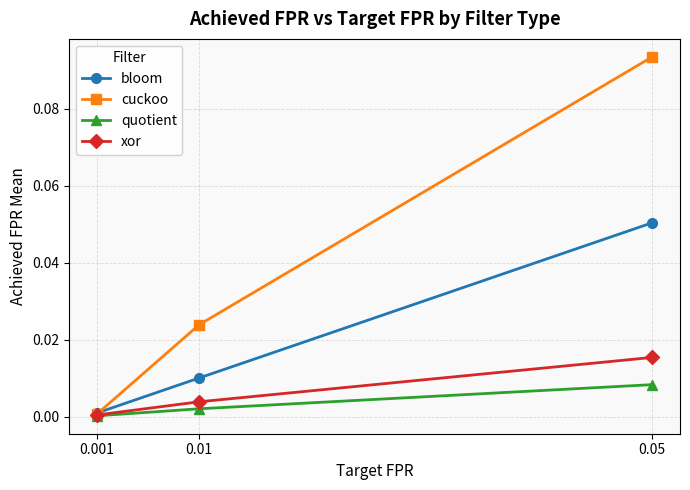

How many distinct data groups are displayed?

4